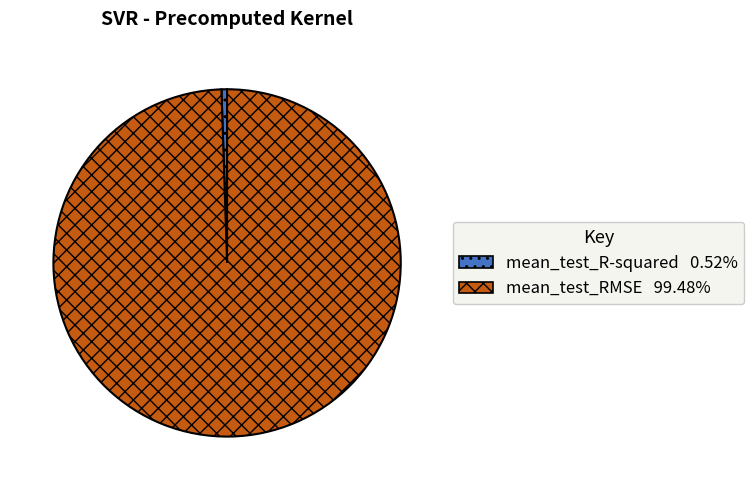

Which category has the biggest portion of the pie?

mean_test_RMSE